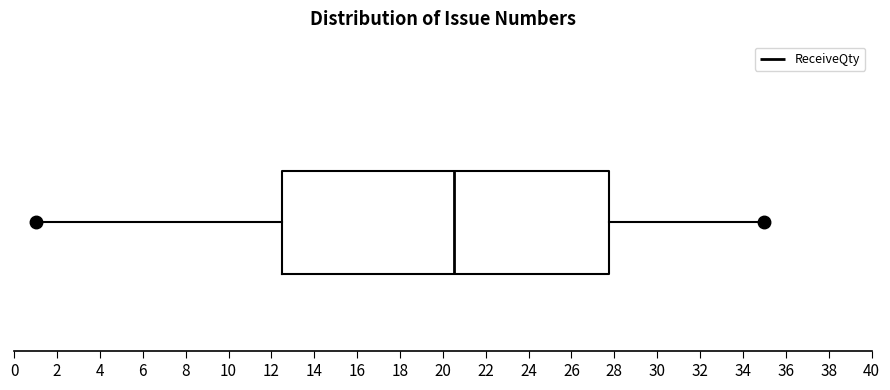

Where does the right whisker of the box end on the x-axis? The values are not printed on the chart, so give them approximately, as read against the axis.

35.0